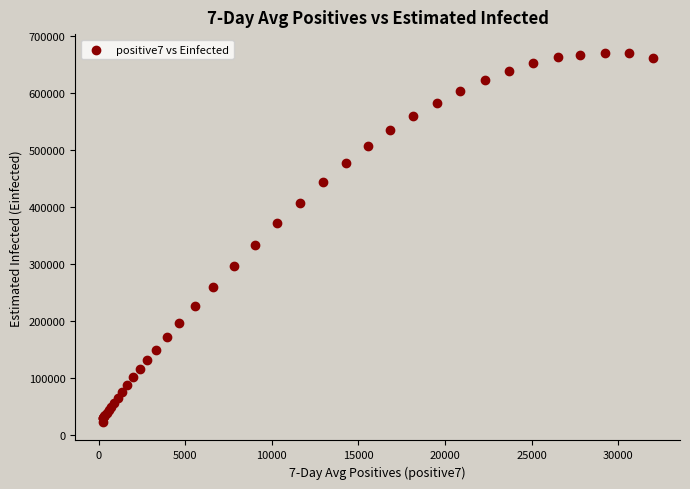

What Y value in the scatter plot is closest to 346508?

333496.2